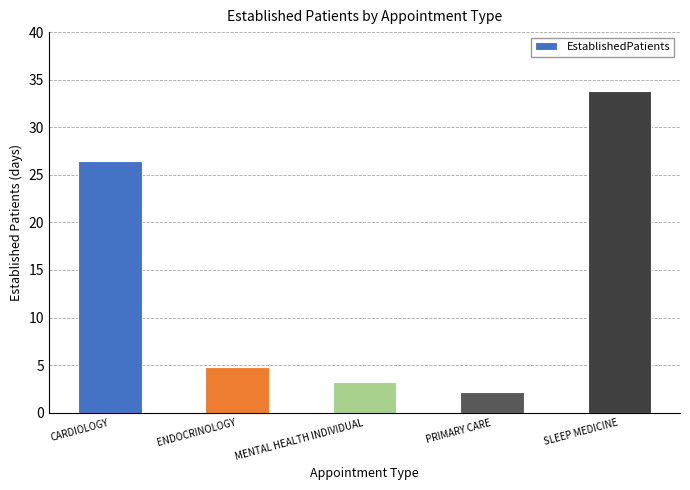

What is the difference between the second highest and minimum values?

24.3